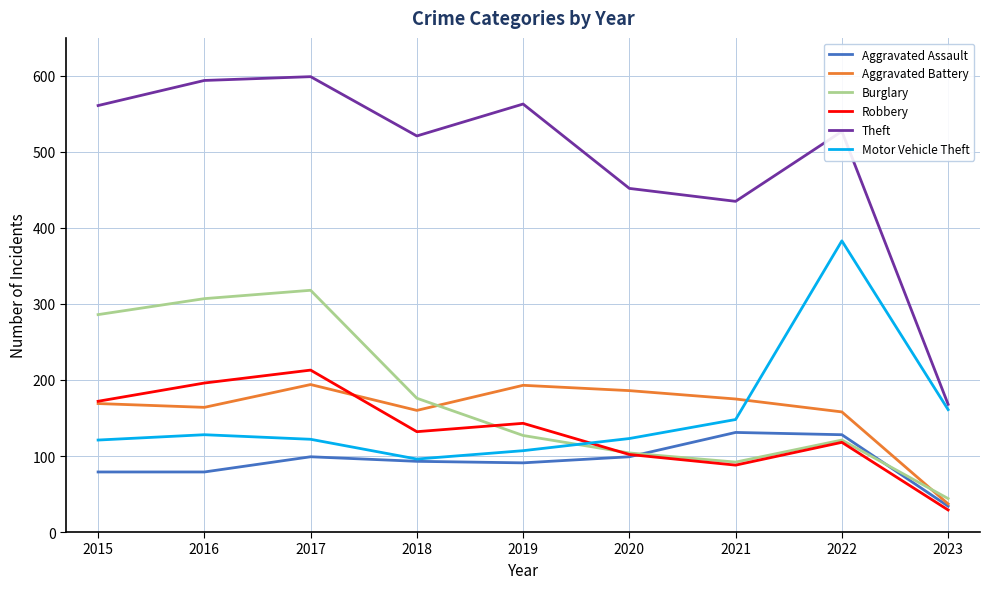

Which label corresponds to the smallest value in the chart?

2023